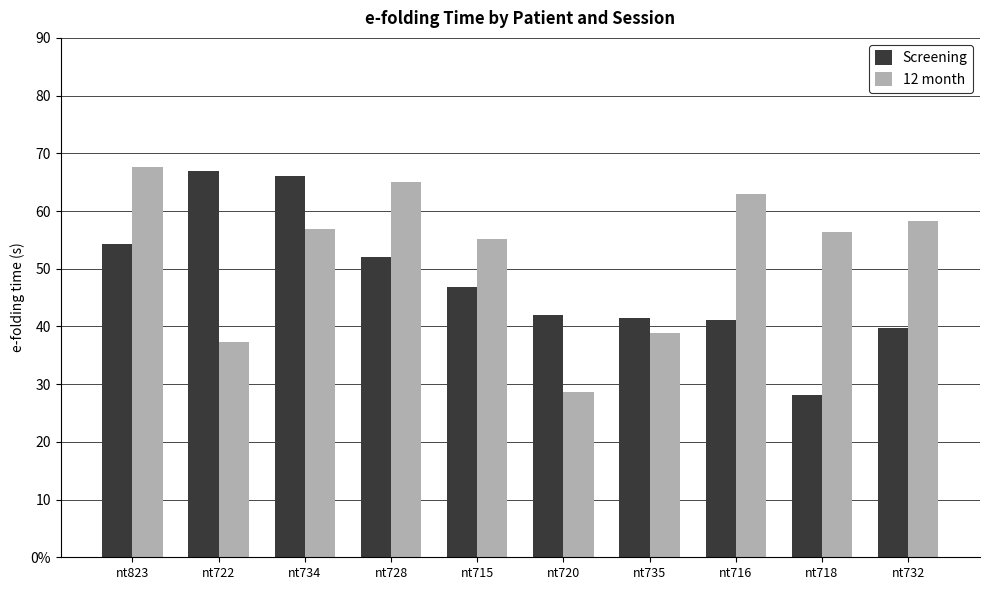

What is the sum of the Screening values at nt728 and nt718?

80.2